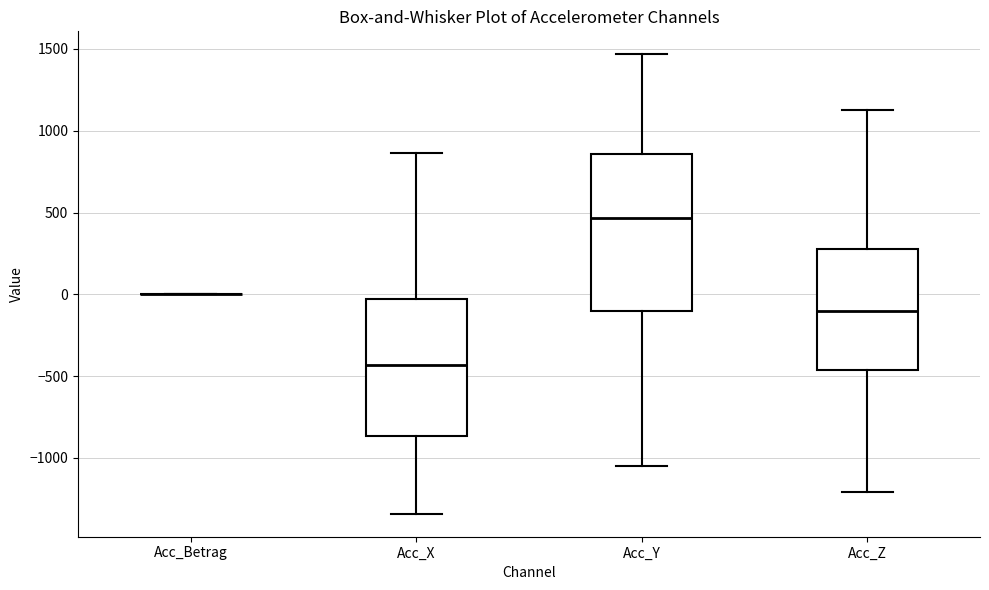

Which box is the tallest, from its lower edge to its upper edge?

Acc_Y